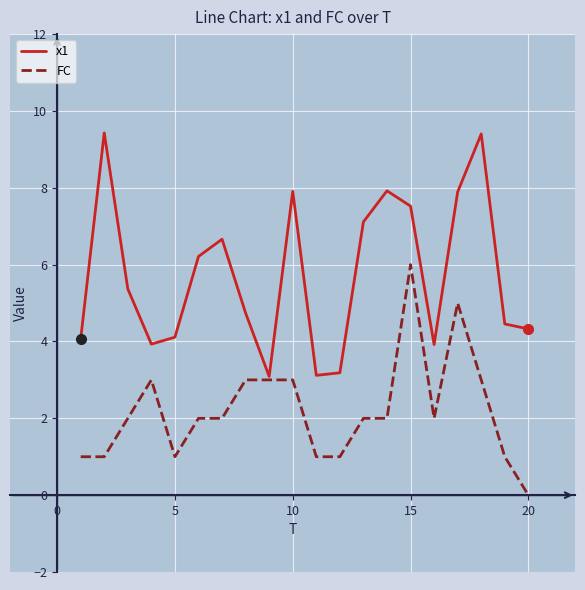

True or false: x1 has more than 0 points higher than both neighbors.

True